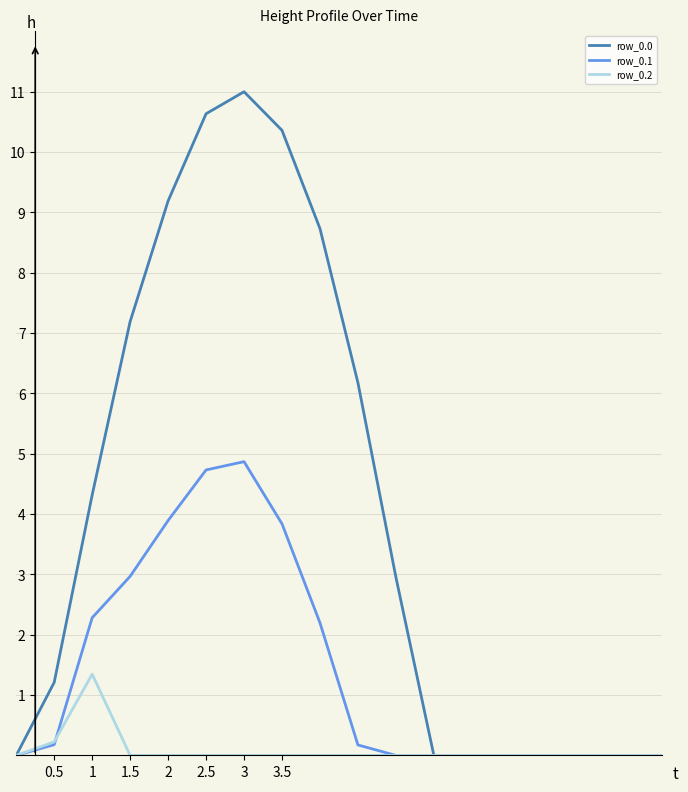

Which series has the largest total across all categories?

row_0.0